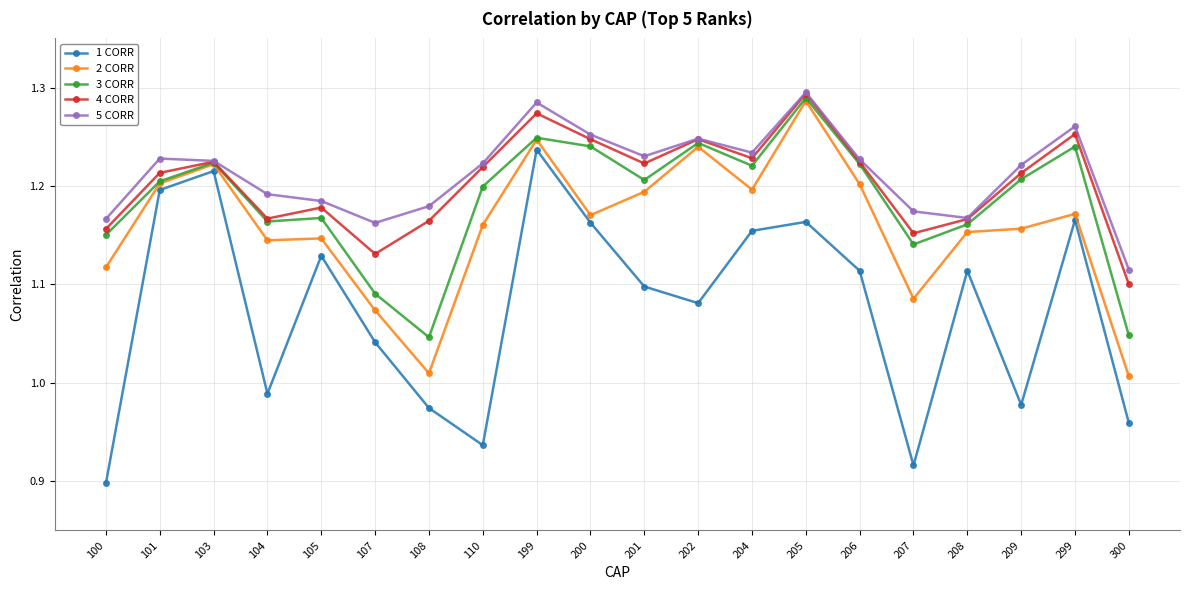

At how many categories does at least one series exceed 0?

20